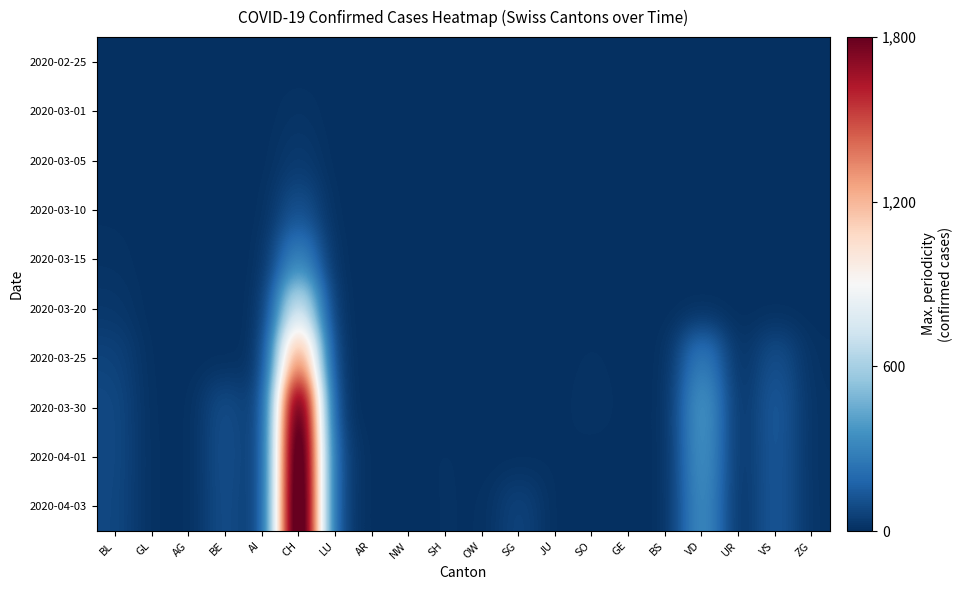

Which has a higher value, OW or AI?

OW